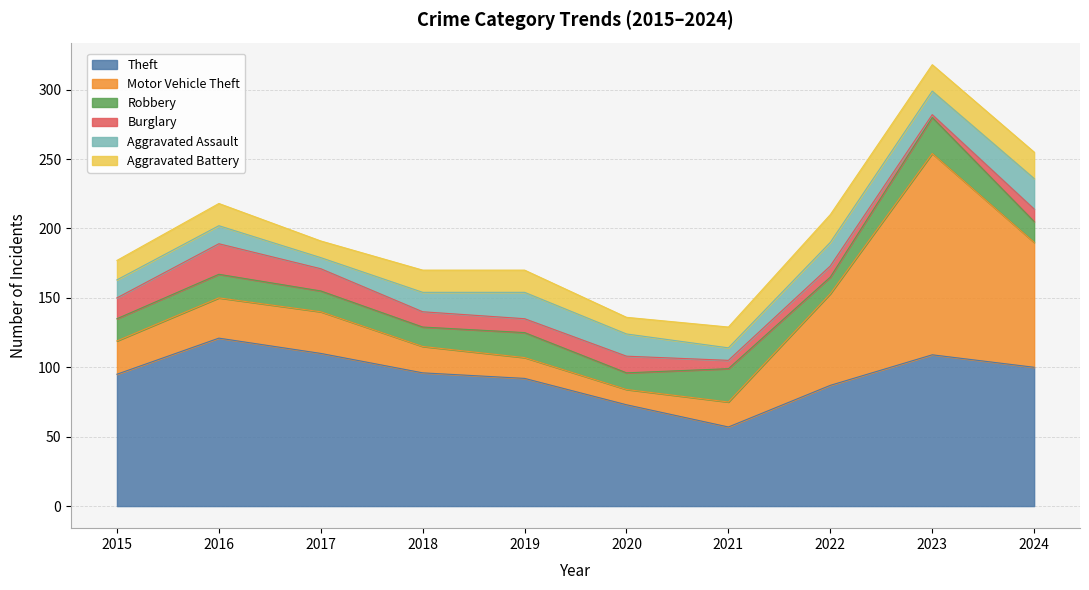

How many interior local valleys does the Robbery series have?

3